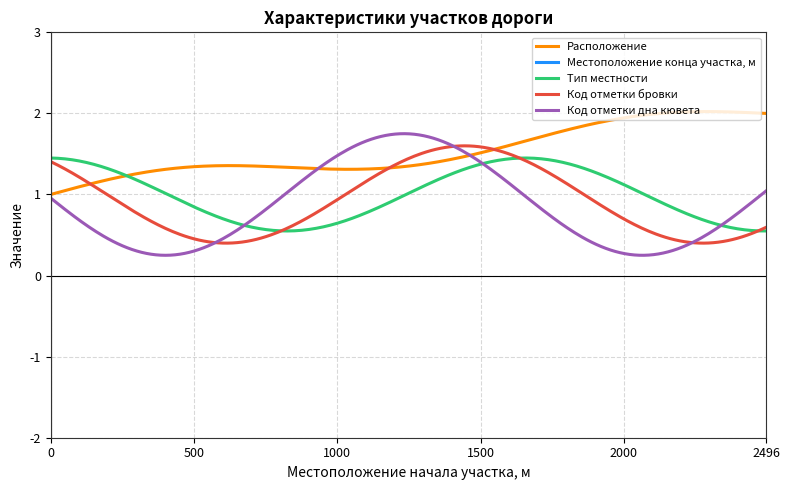

True or false: Код отметки дна кювета has a value of 2 at 0.

False